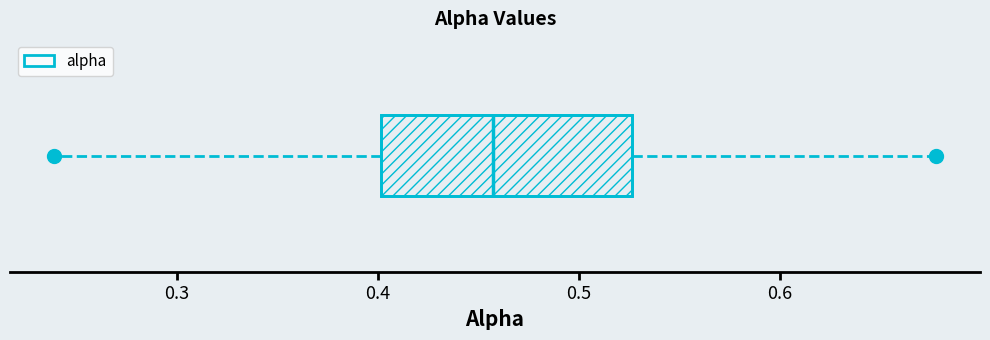

Where does the median line of the box sit on the x-axis? The values are not printed on the chart, so give them approximately, as read against the axis.

0.46